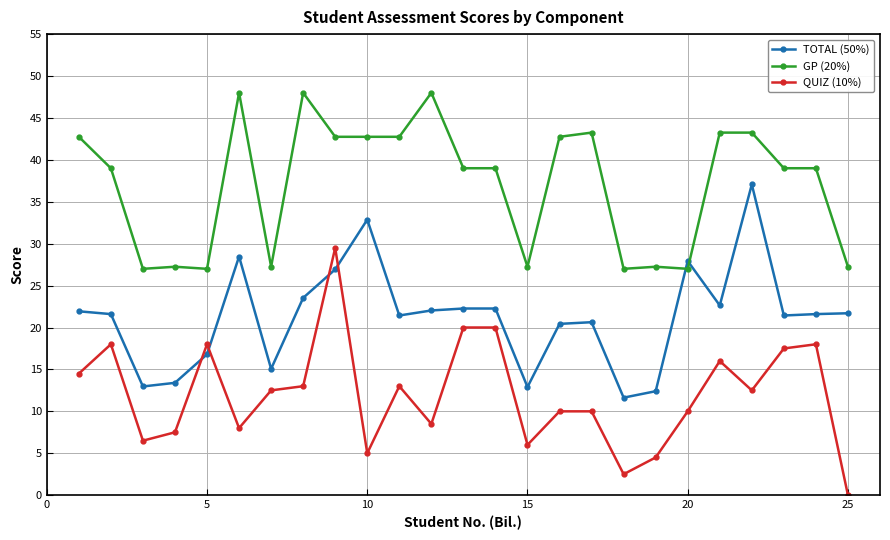

What is the value of the GP (20%) point at the 20th from the left?

27.0